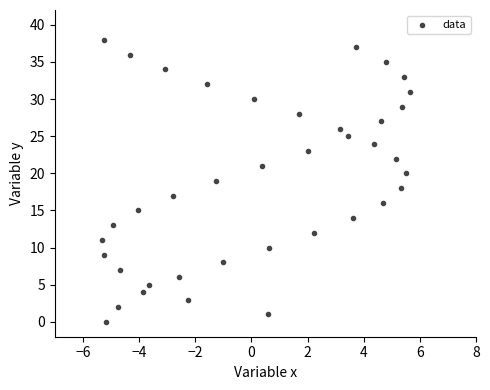

What is the range of Y values (max minus min)?

38